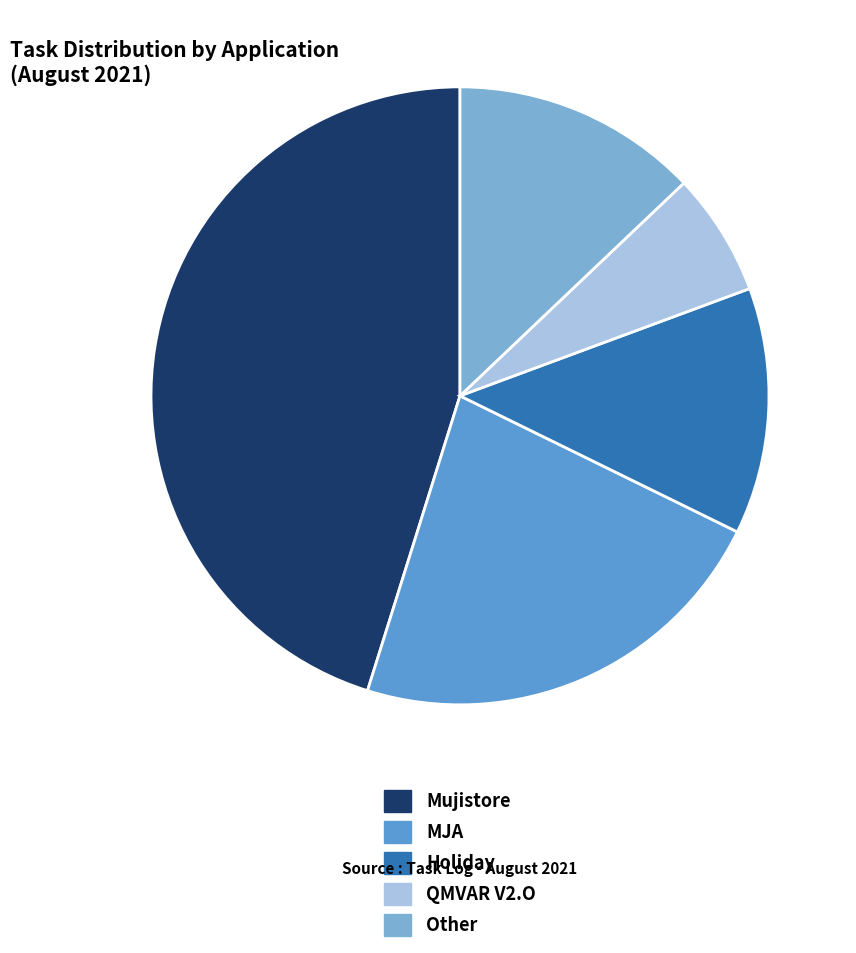

Which category has the smallest portion of the pie?

QMVAR V2.O